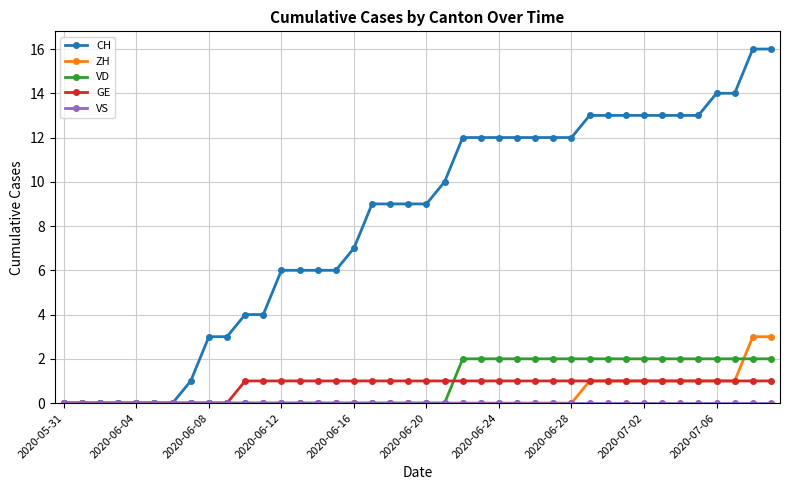

Which series has the largest range (max minus min)?

CH